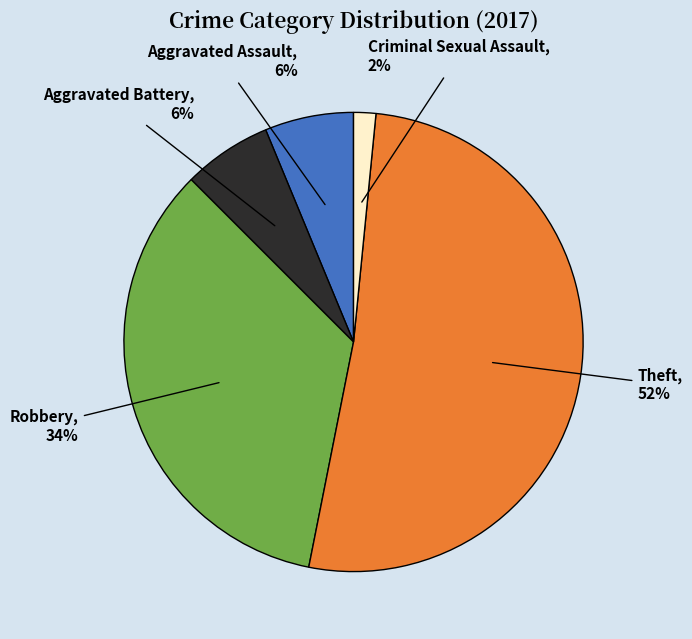

To the nearest percent, what is the difference between the largest and smallest slice percentages?

50%